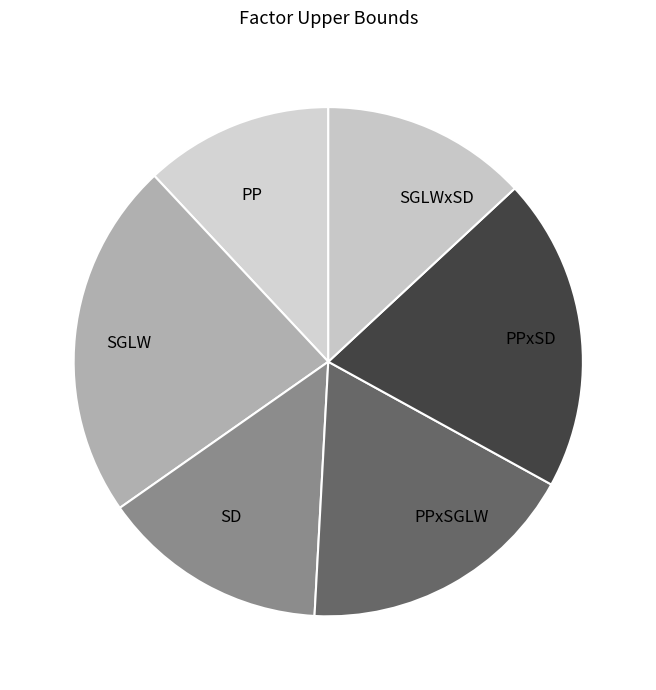

True or false: SGLWxSD accounts for 1% of the total.

False